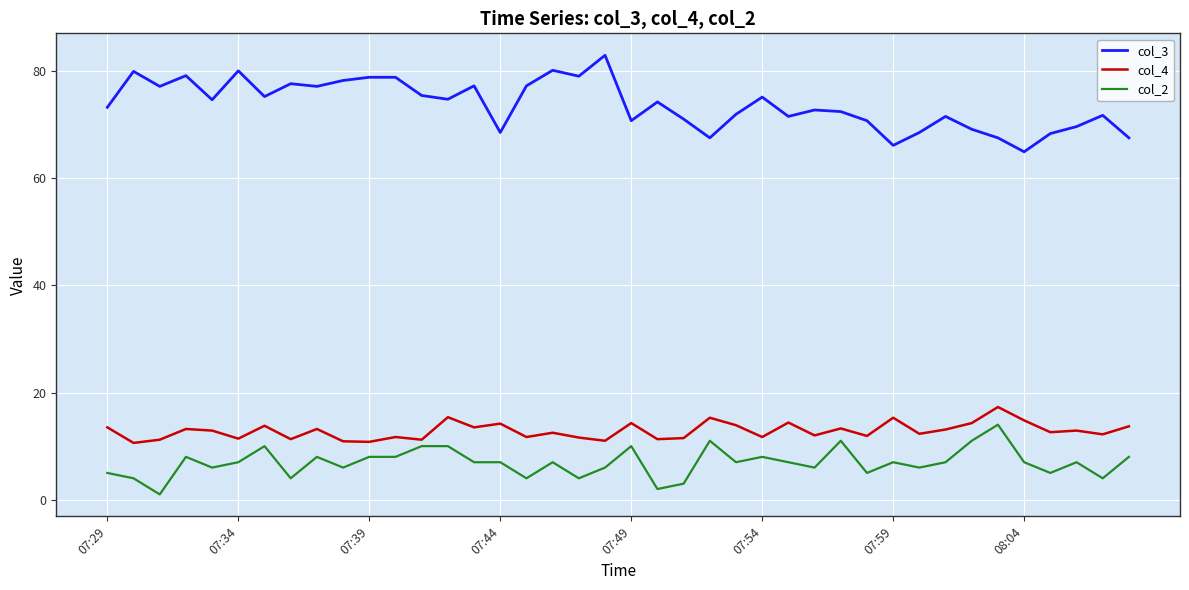

What is the difference between the maximum and minimum values in the col_4 series?

6.7